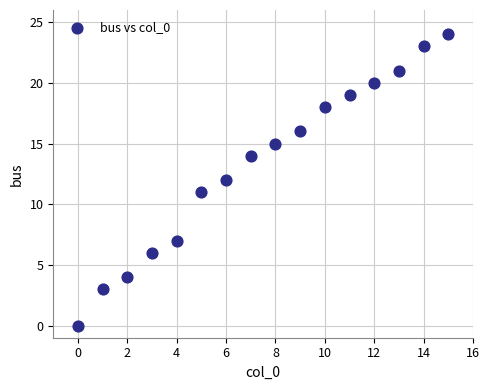

What is the range of Y values (max minus min)?

24